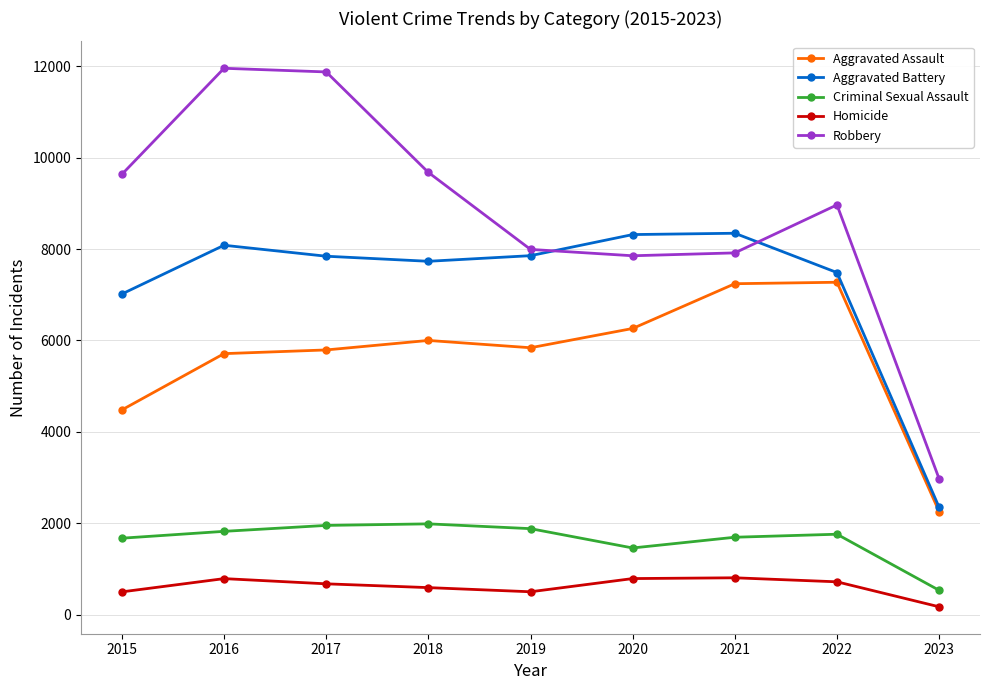

The value of Criminal Sexual Assault at 2021 is 2686. True or false?

False